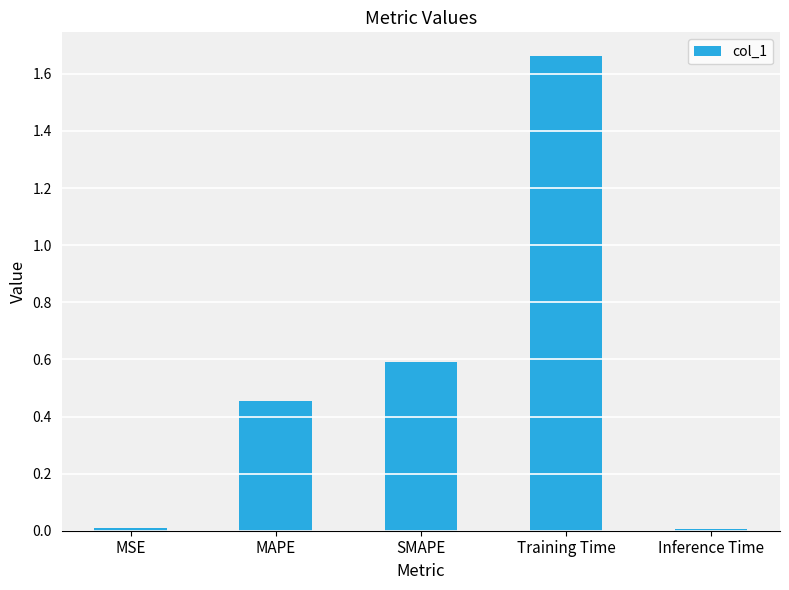

Which label corresponds to the largest value in the chart?

Training Time